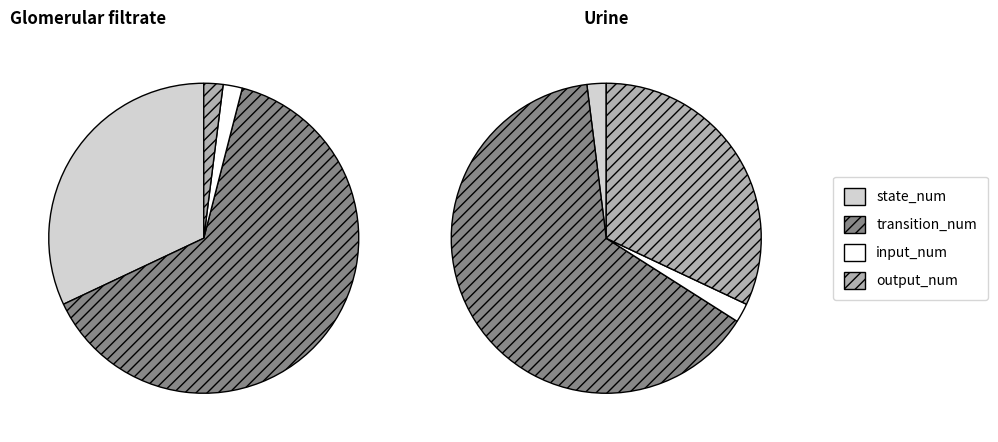

To the nearest percent, what percentage of the pie is state_num?

32%